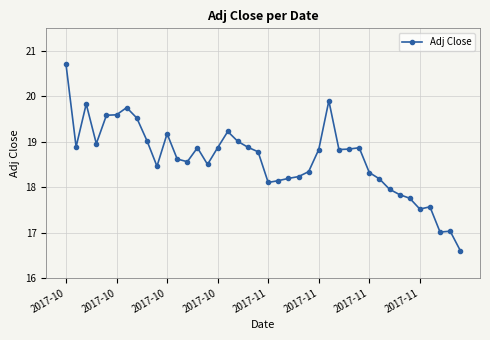

What is the value of the 12th point from the left?

18.6